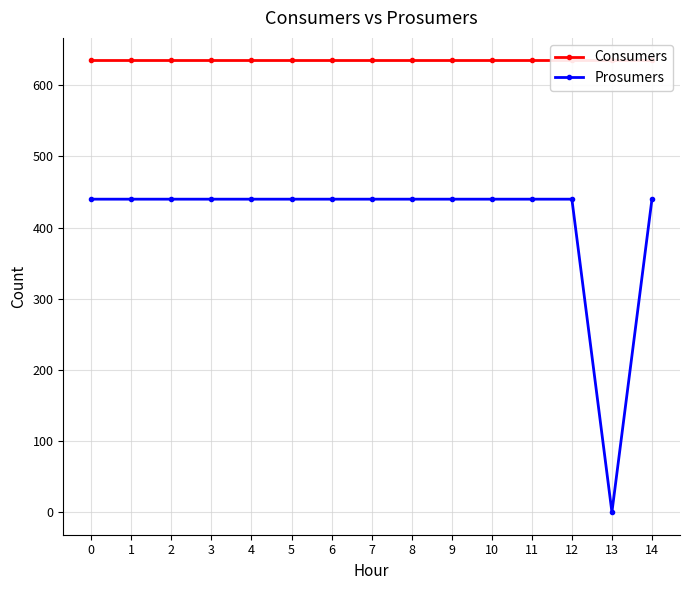

Is the value of Consumers at 0 greater than the value of Prosumers at 12?

Yes